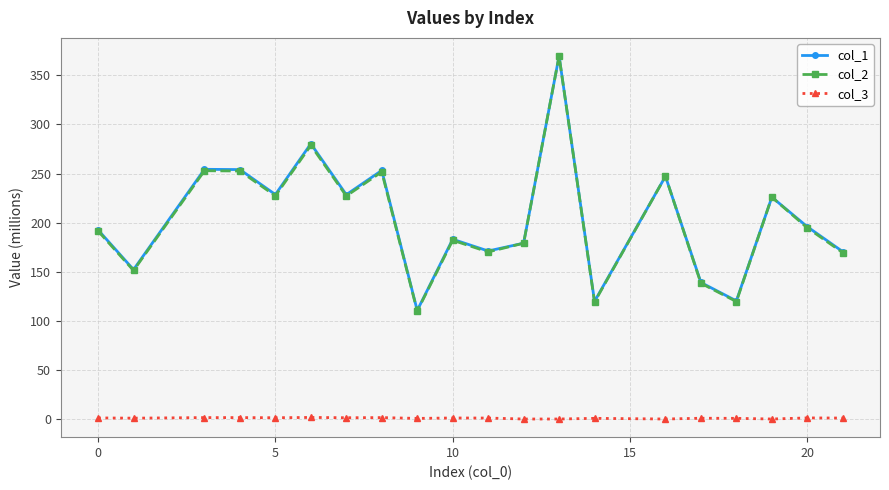

True or false: col_2 has more than 0 points higher than both neighbors.

True